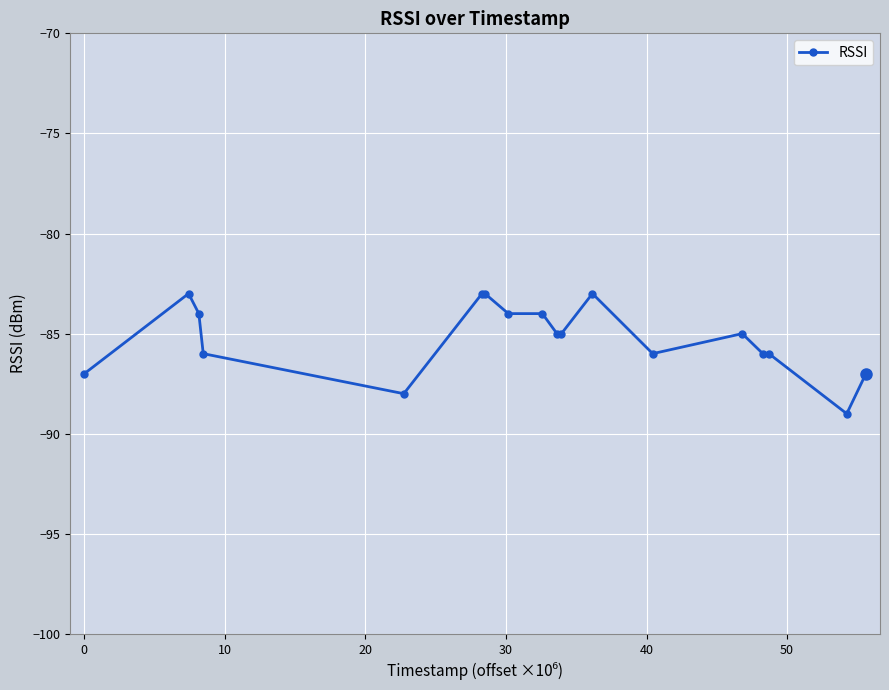

What is the greatest value displayed?

-83